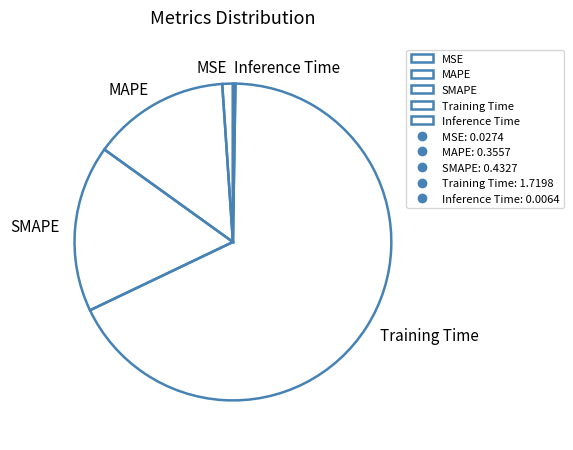

Which category accounts for the majority?

Training Time